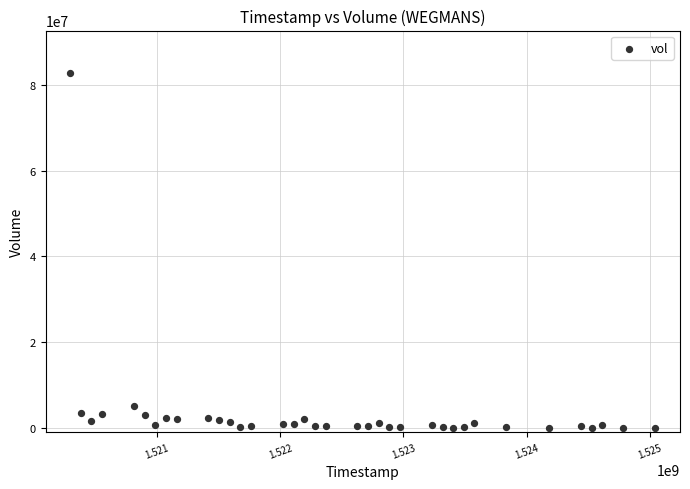

What is the range of Y values (max minus min)?

82803300